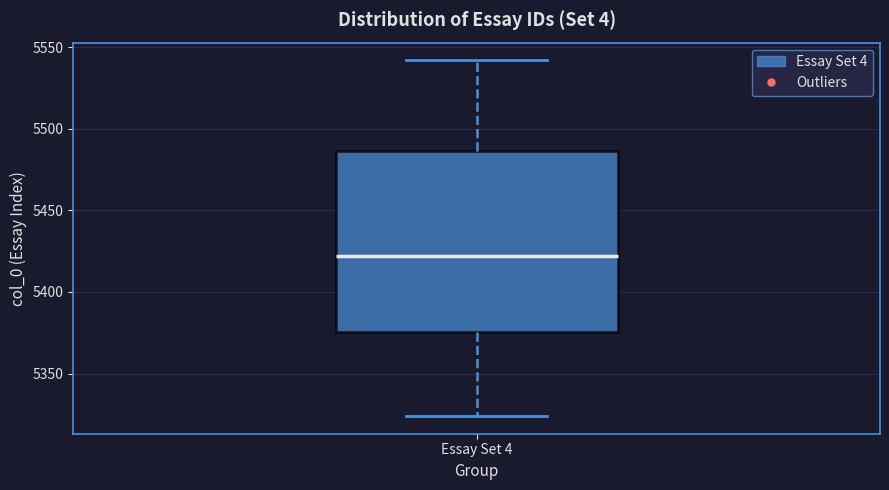

Where does the lower whisker of the box for Essay Set 4 end on the y-axis? The values are not printed on the chart, so give them approximately, as read against the axis.

5325